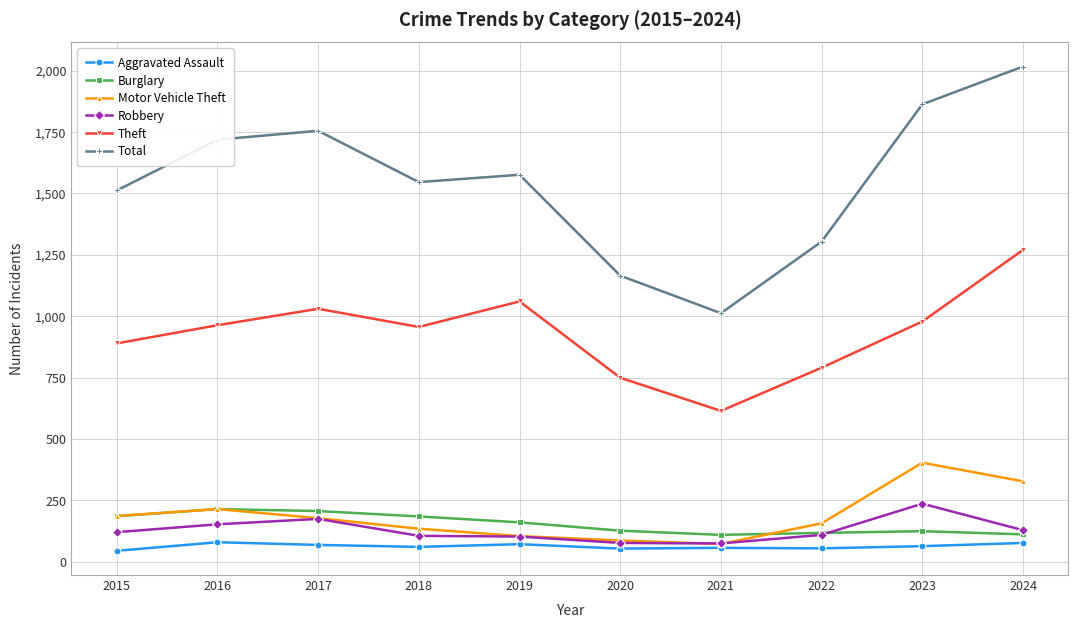

What is the value of the Robbery point at the 8th from the left?

109